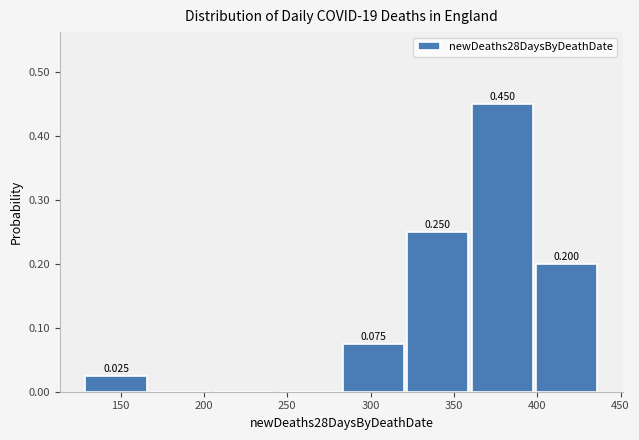

Over which range of the x-axis is the bar tallest?

360 to 400